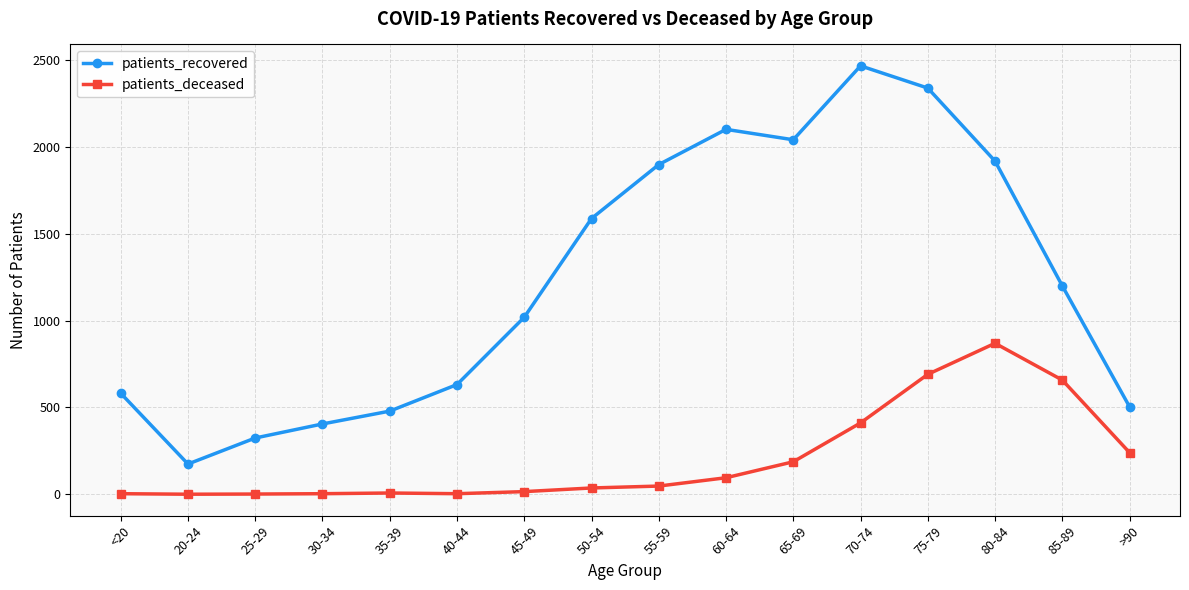

Rank the series by their maximum value, from highest to lowest.

patients_recovered, patients_deceased